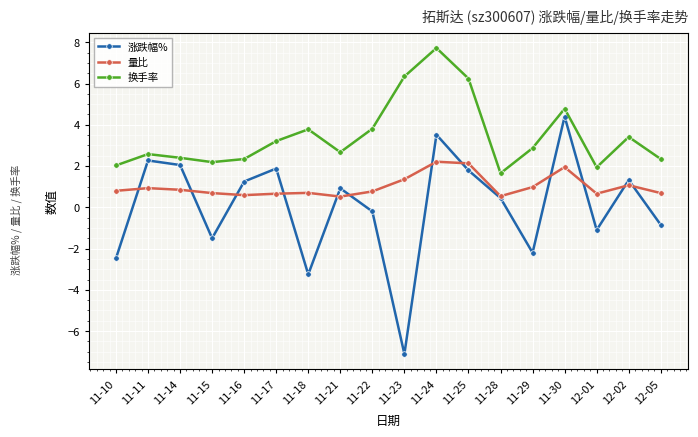

Between 11-16 and 11-18, which series saw the biggest shift?

涨跌幅%